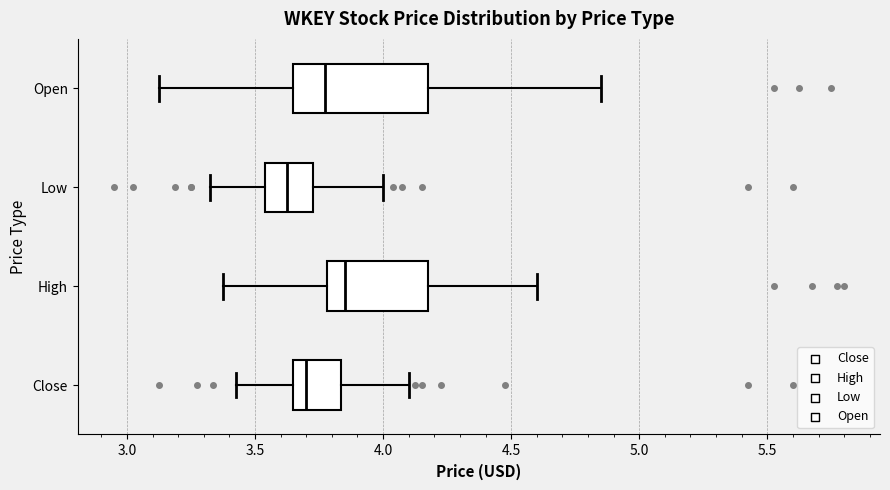

Comparing the boxes themselves (not the whiskers), which one is the widest?

Open